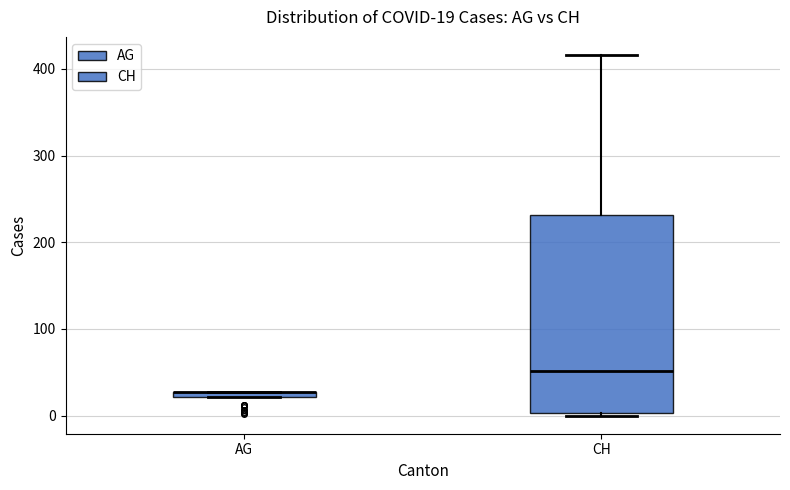

Which box is the tallest, from its lower edge to its upper edge?

CH